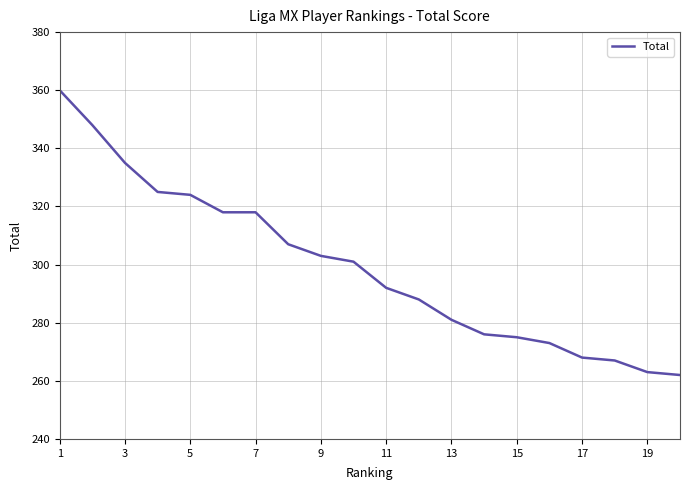

How many lines are shown in the chart?

1